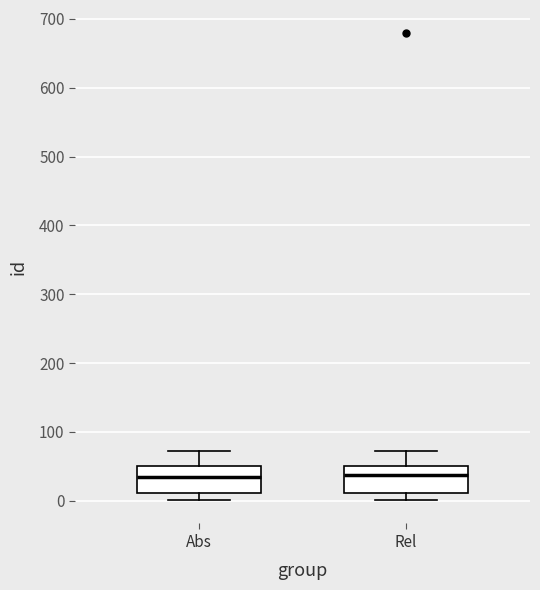

Where is the upper edge of the box for Rel on the y-axis? The values are not printed on the chart, so give them approximately, as read against the axis.

50